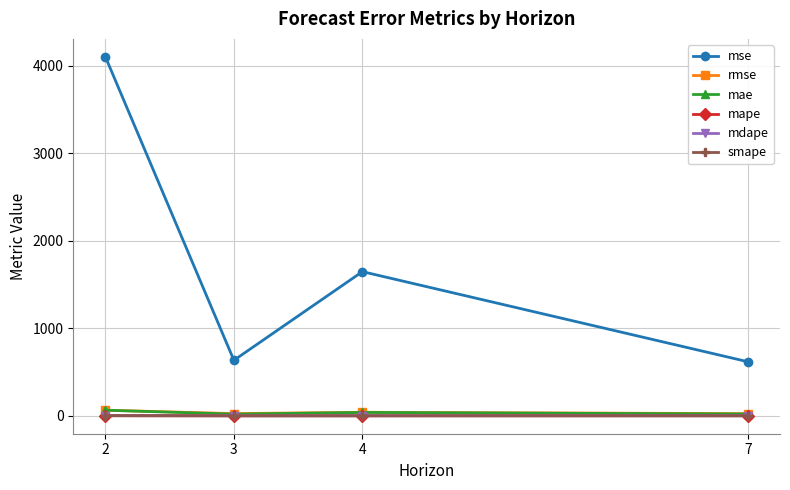

What is the minimum value for mse?

618.0